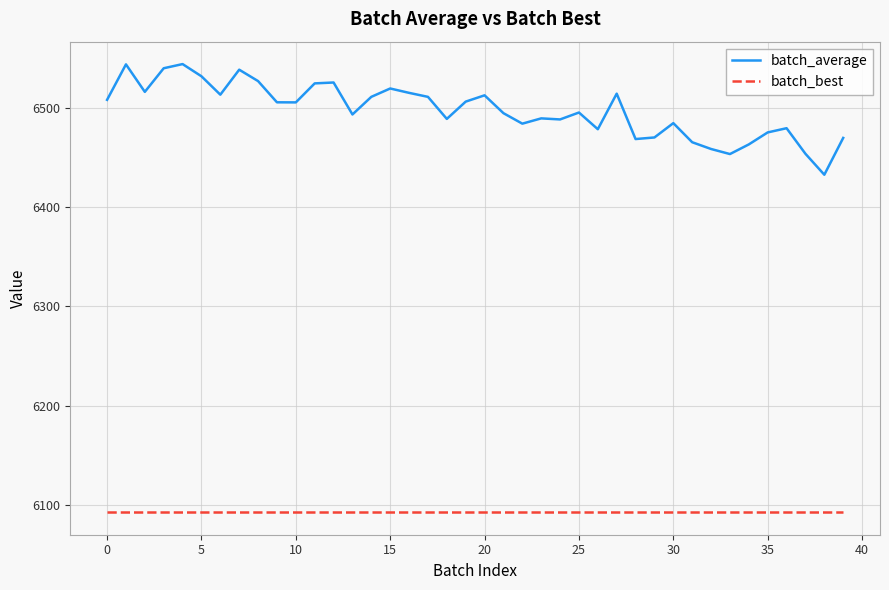

True or false: batch_average and batch_best intersect in this chart.

False